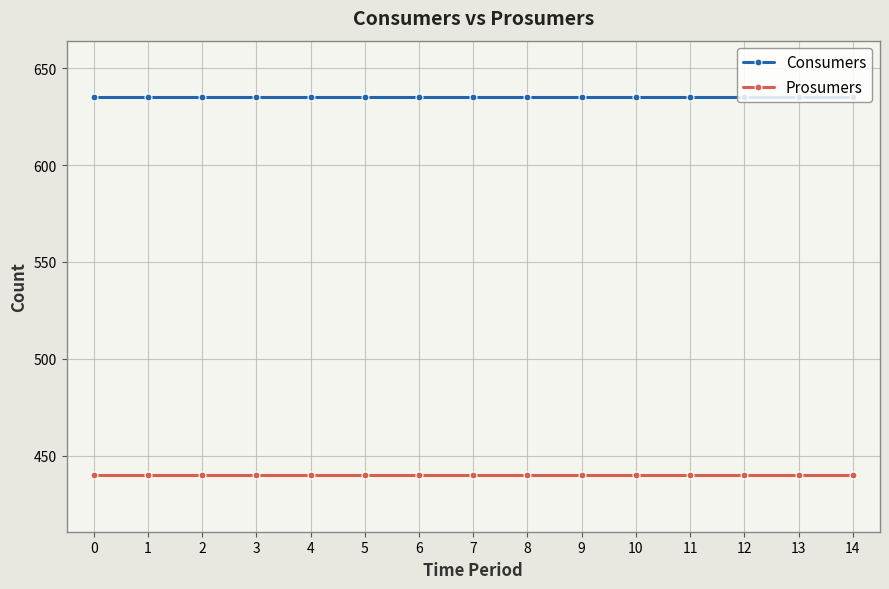

What is the difference between the highest and lowest values at 10?

195